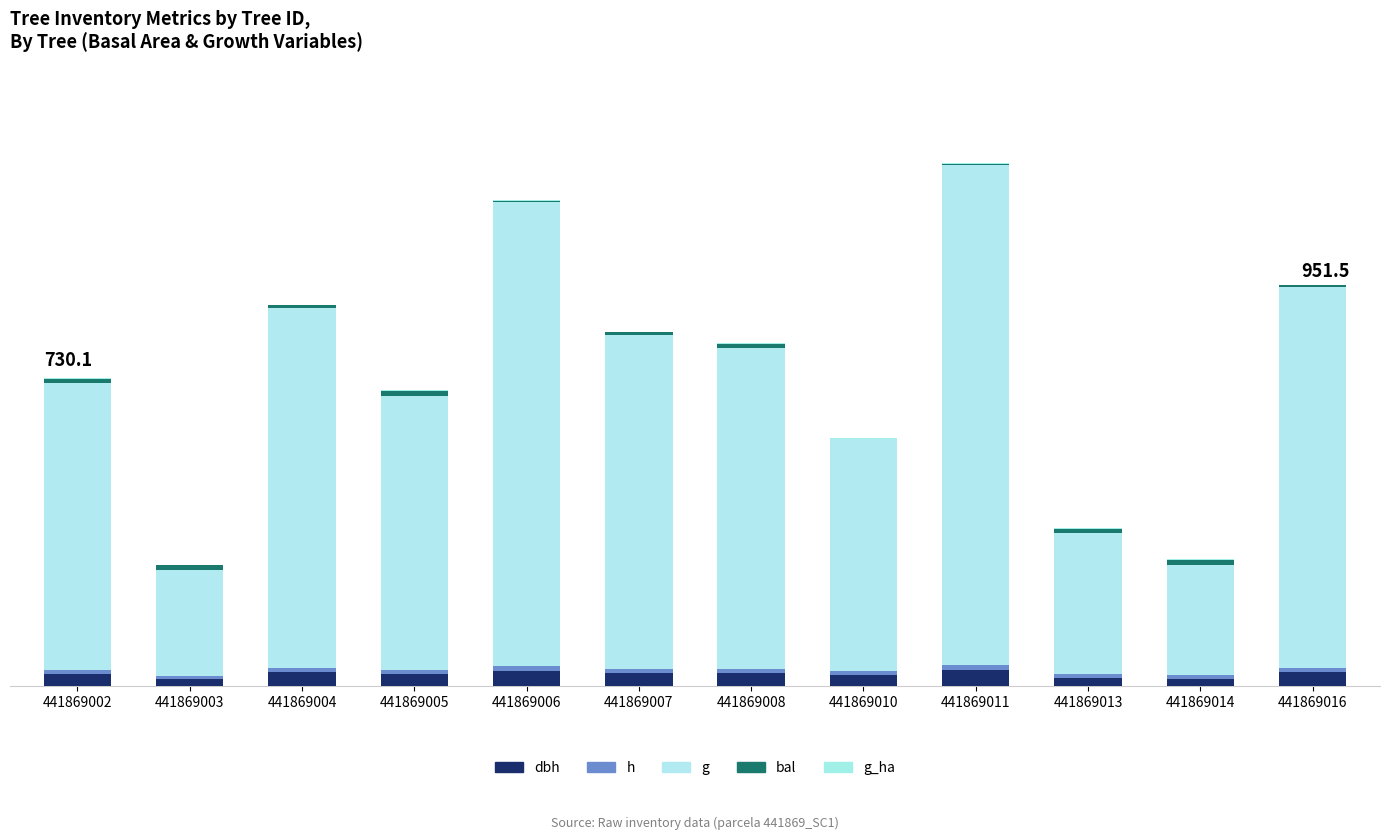

List the labels in order of g value, smallest first.

441869003, 441869014, 441869013, 441869010, 441869005, 441869002, 441869008, 441869007, 441869004, 441869016, 441869006, 441869011